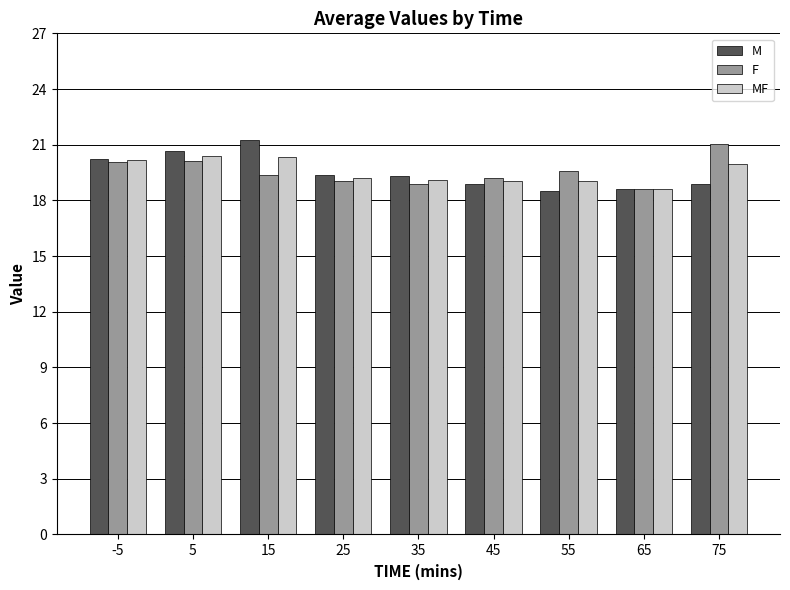

List the series in order of their overall mean, lowest first.

M, MF, F